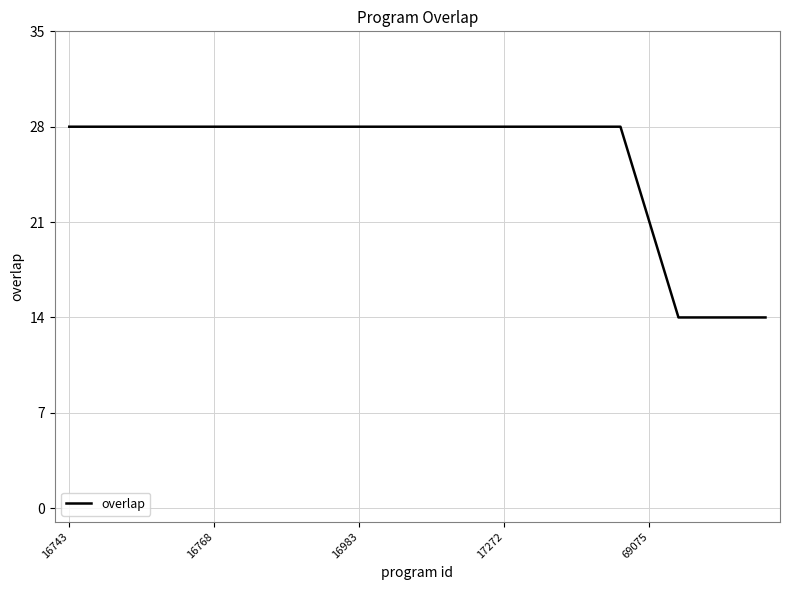

Count the number of categories in the chart.

25